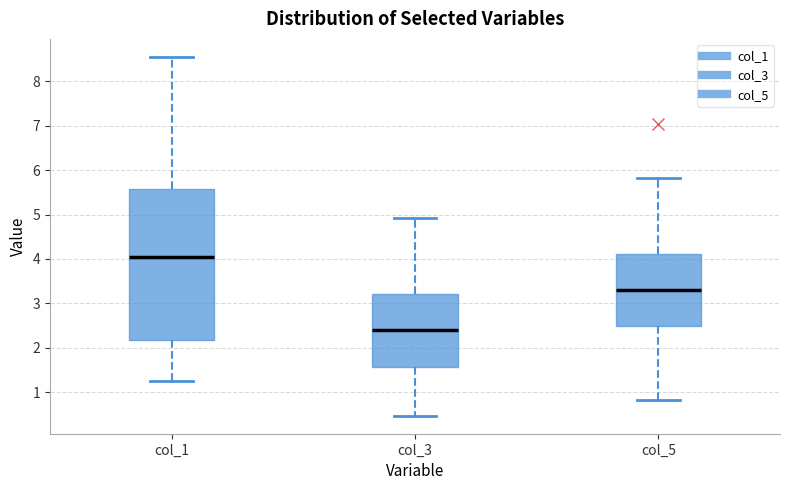

Reading left to right, transcribe this box plot: for each box, give where its median line is, the range the box spans, and where its two whiskers end, as read against the y-axis. The values are not printed on the chart, so give them approximately, as read against the axis.

col_1: median 4.0, box 2.2 to 5.6, whiskers 1.3 to 8.6
col_3: median 2.4, box 1.6 to 3.2, whiskers 0.5 to 4.9
col_5: median 3.3, box 2.5 to 4.1, whiskers 0.8 to 5.8